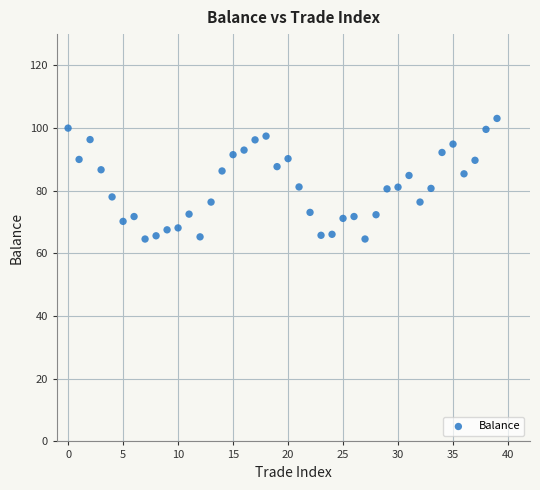

What is the range of Y values (max minus min)?

38.5